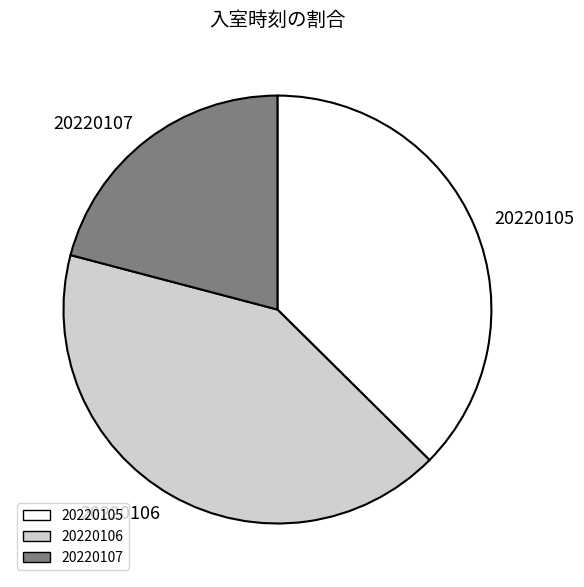

Is there a majority slice in this chart?

No